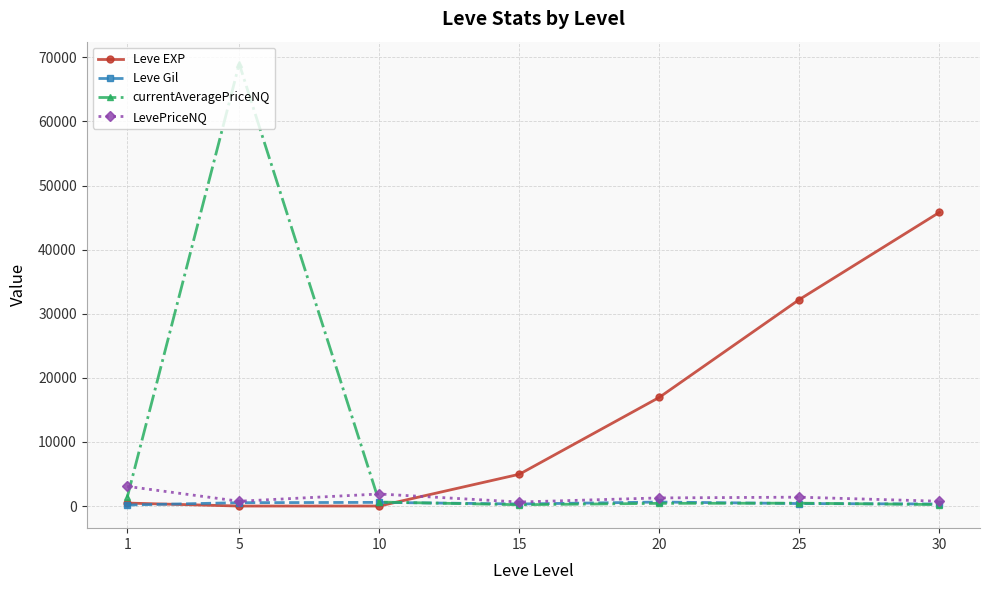

Between 5 and 15, which series saw the biggest shift?

currentAveragePriceNQ